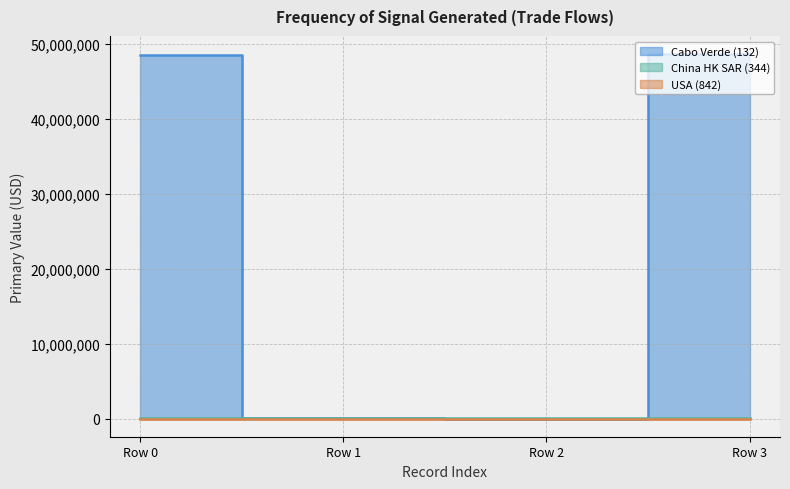

The China HK SAR (344) series shows 69027 at Row 3. True or false?

True